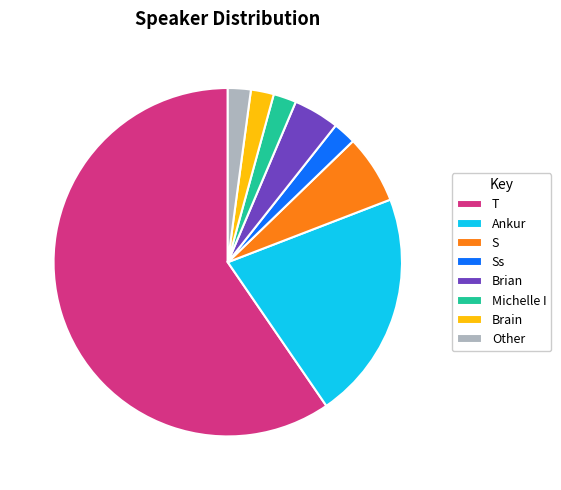

Approximately how many times larger is the value at Other compared to Brain?

1.0